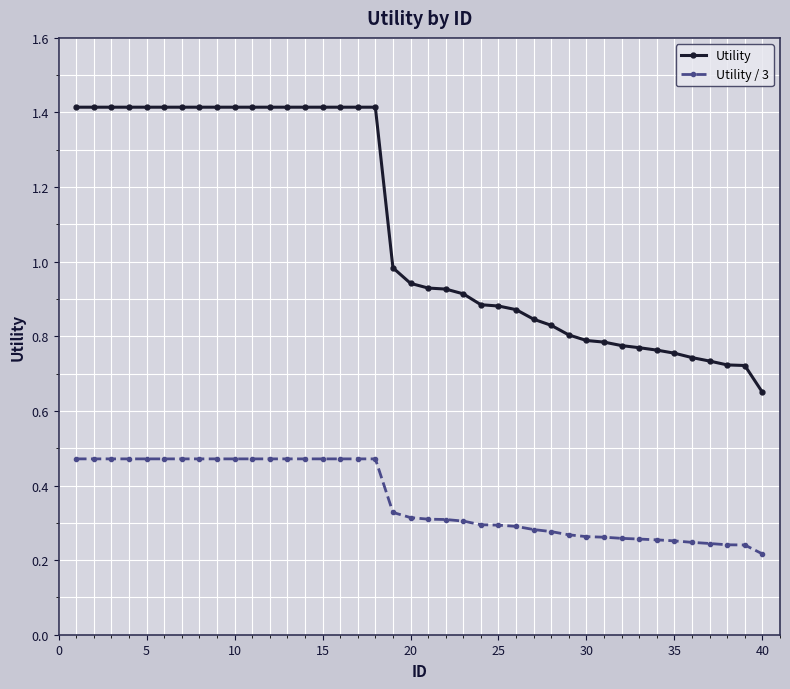

What is the average value of the Utility series?

1.1